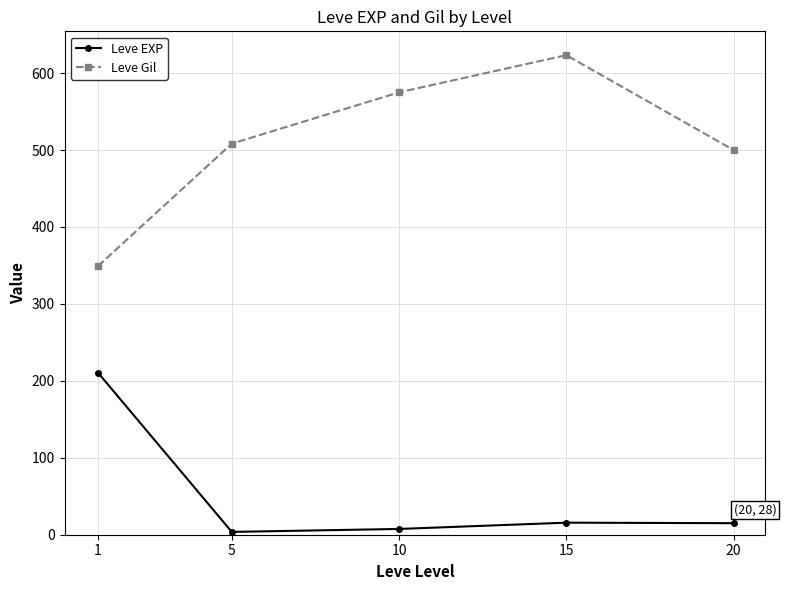

What are all the series names shown in the legend?

Leve EXP, Leve Gil